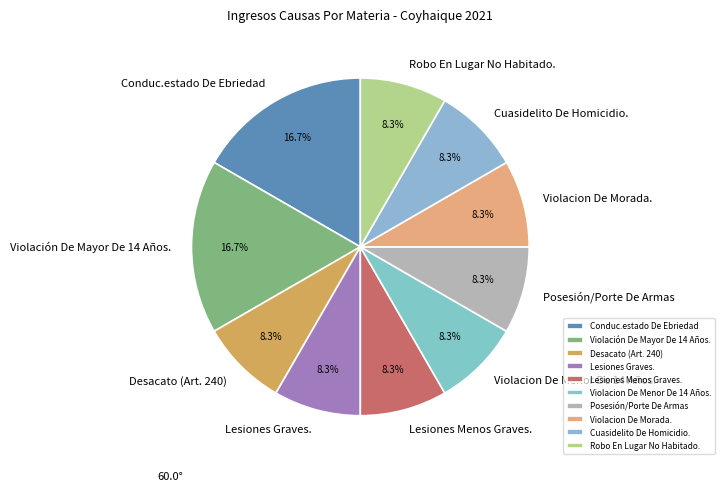

What percentage is the Violacion De Menor De 14 Años. slice, to the nearest percent?

8%